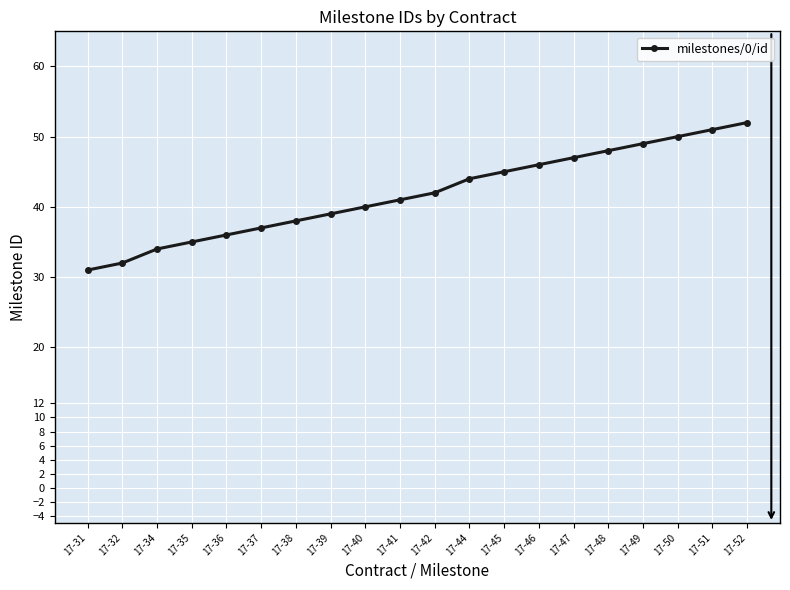

The value at 17-48 is 81. True or false?

False